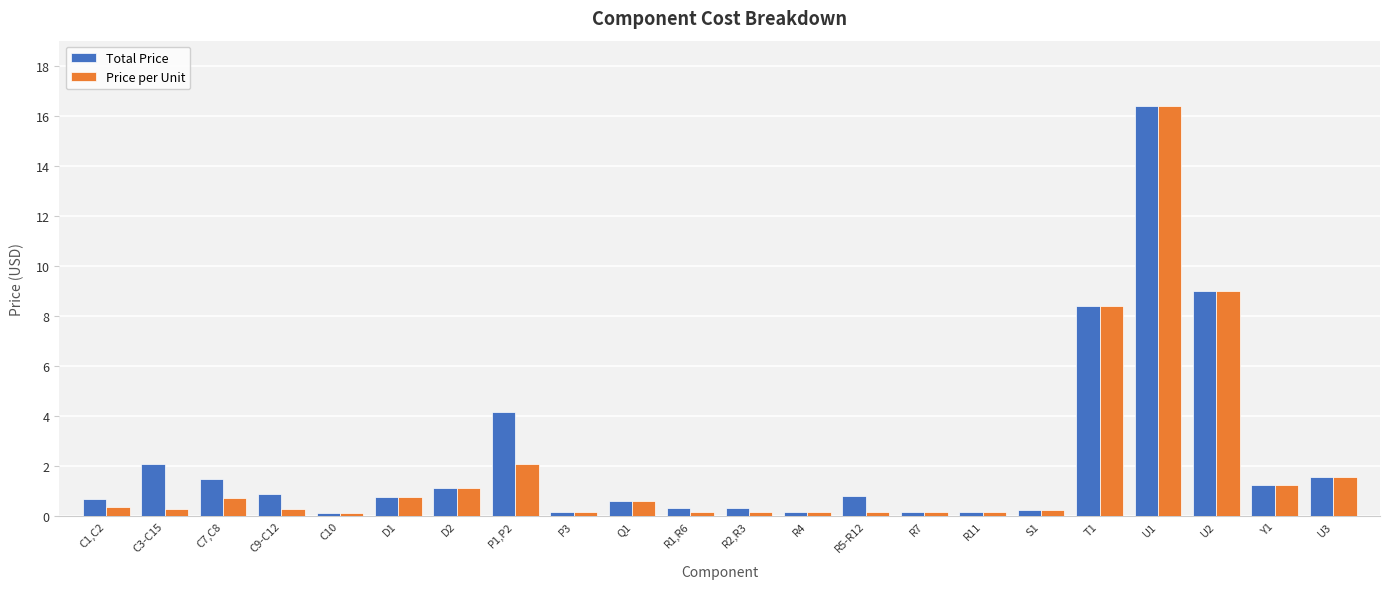

Is it true that Price per Unit equals 3.3 at U1?

False